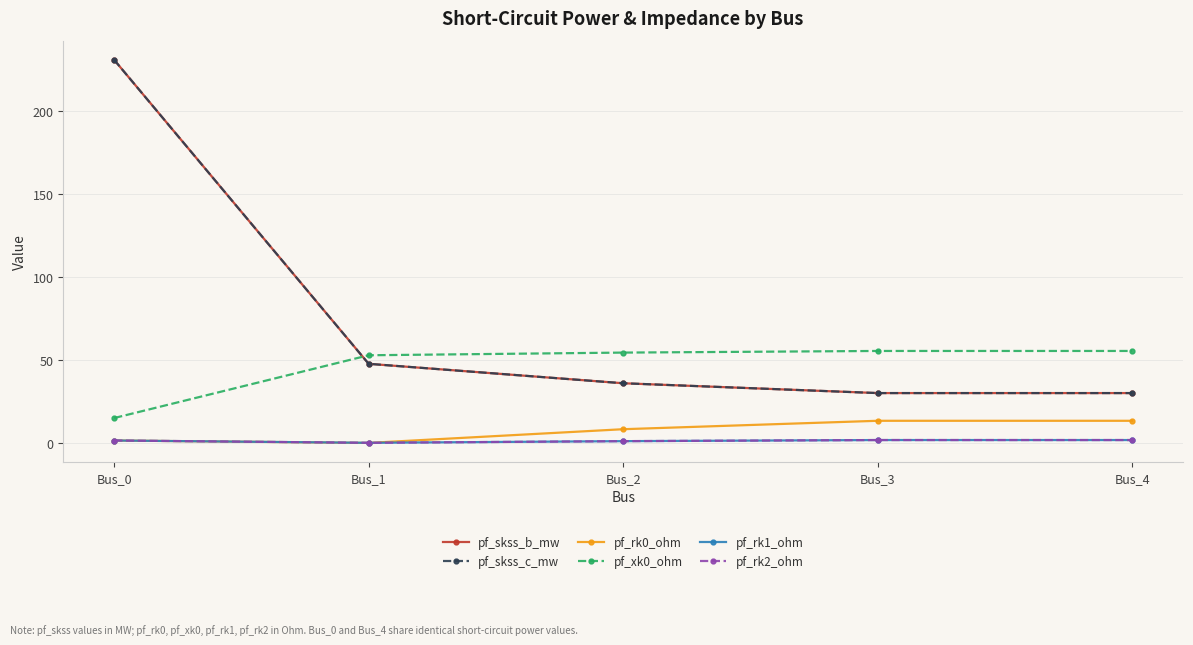

Is this an area chart (filled region under the line)?

No